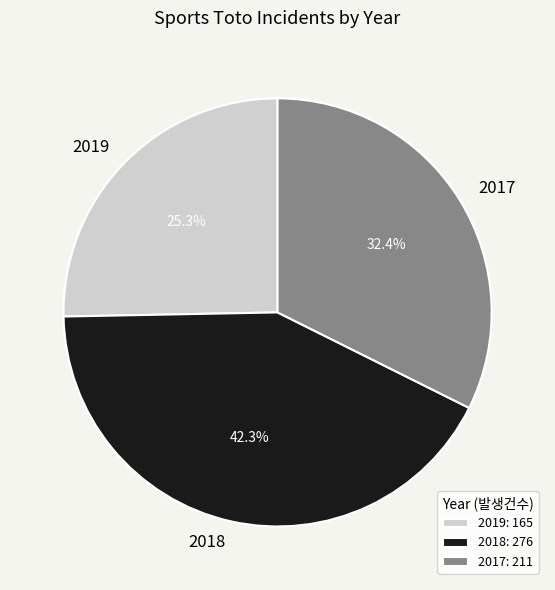

How many slices are in this pie chart?

3